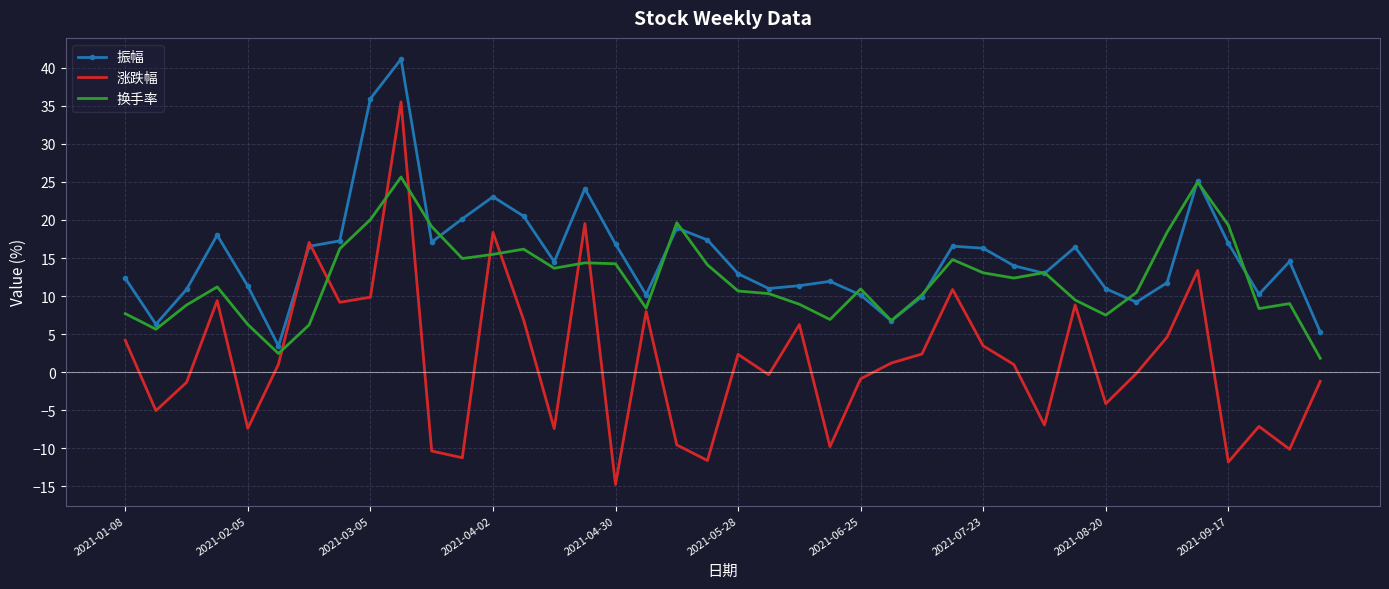

Which series has the largest range (max minus min)?

涨跌幅